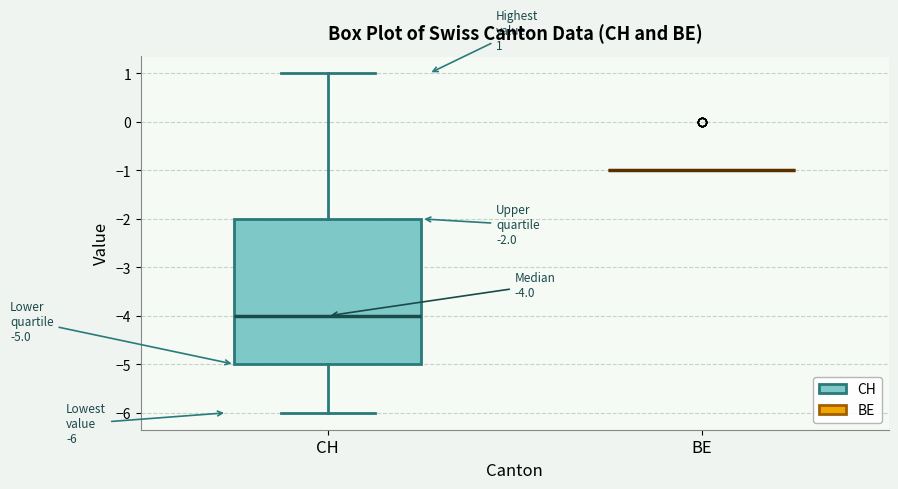

Comparing the boxes themselves (not the whiskers), which one is the tallest?

CH